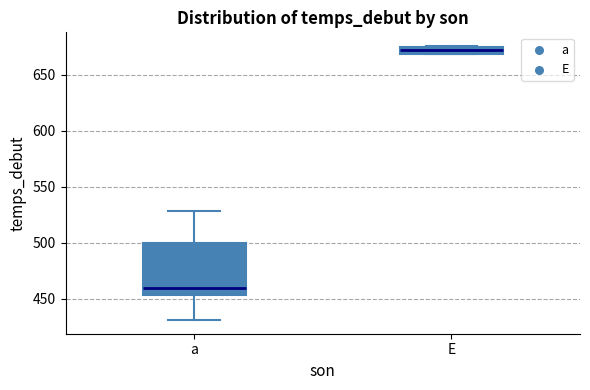

Which box has the highest median line?

E